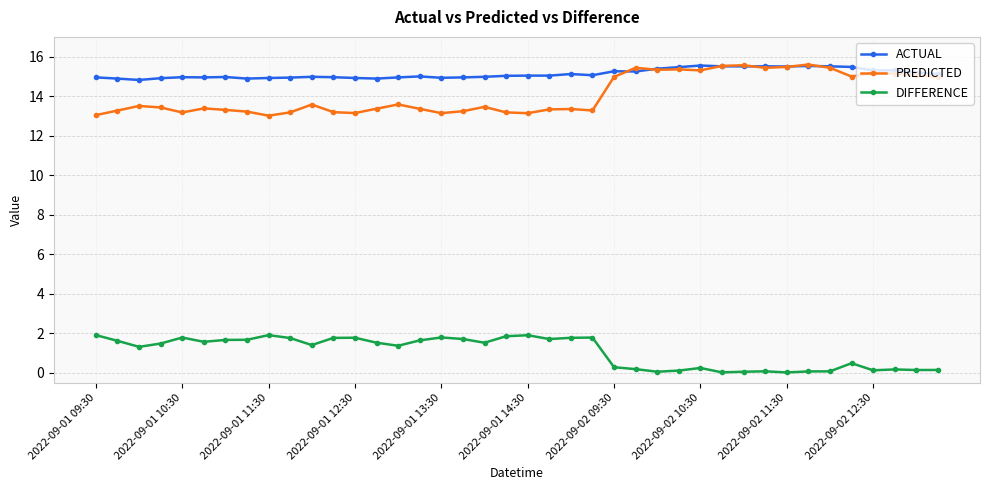

At how many categories does at least one series exceed 5?

40